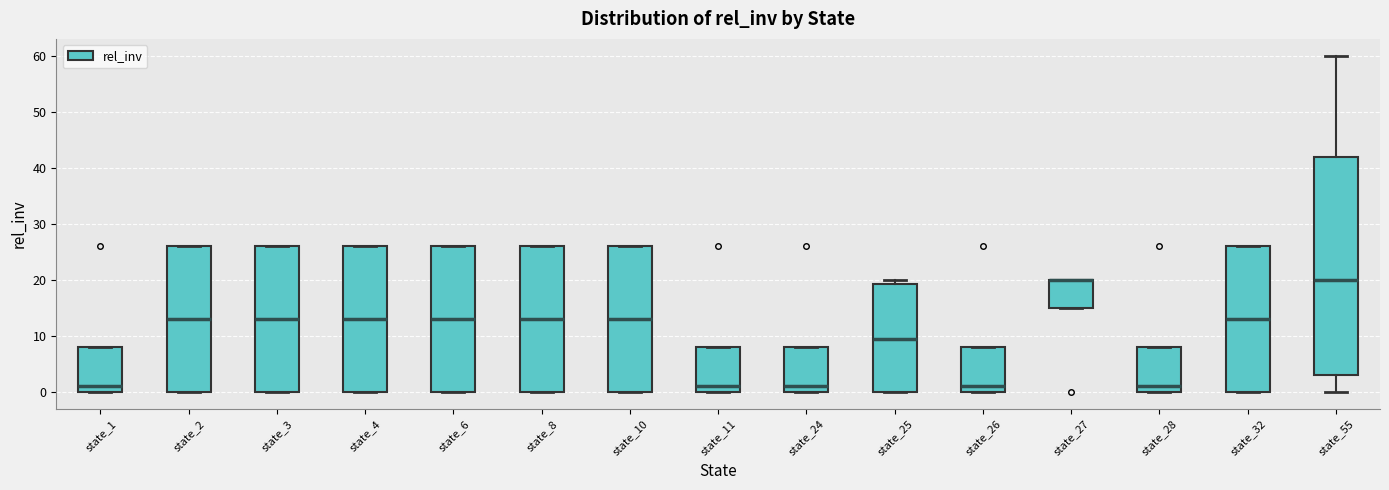

Reading left to right, transcribe this box plot: for each box, give where its median line is, the range the box spans, and where its two whiskers end, as read against the y-axis. The values are not printed on the chart, so give them approximately, as read against the axis.

state_1: median 1, box 0 to 8, whiskers 0 to 8
state_2: median 13, box 0 to 26, whiskers 0 to 26
state_3: median 13, box 0 to 26, whiskers 0 to 26
state_4: median 13, box 0 to 26, whiskers 0 to 26
state_6: median 13, box 0 to 26, whiskers 0 to 26
state_8: median 13, box 0 to 26, whiskers 0 to 26
state_10: median 13, box 0 to 26, whiskers 0 to 26
state_11: median 1, box 0 to 8, whiskers 0 to 8
state_24: median 1, box 0 to 8, whiskers 0 to 8
state_25: median 10, box 0 to 19, whiskers 0 to 20
state_26: median 1, box 0 to 8, whiskers 0 to 8
state_27: median 20 (drawn on the box's upper edge), box 15 to 20, whiskers 15 to 20
state_28: median 1, box 0 to 8, whiskers 0 to 8
state_32: median 13, box 0 to 26, whiskers 0 to 26
state_55: median 20, box 3 to 42, whiskers 0 to 60